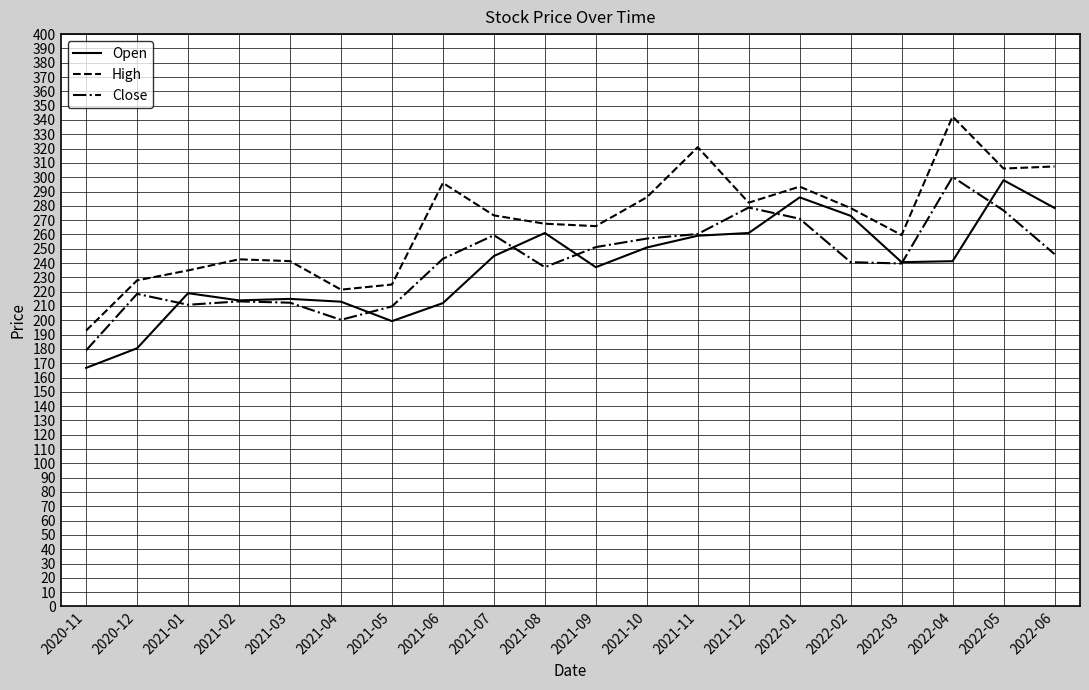

What is the approximate value of Close at 2021-10?

257.1